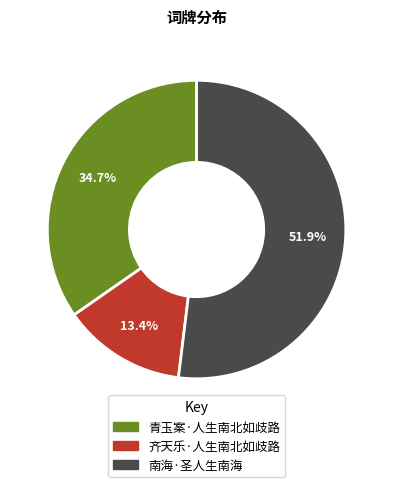

What percentage is the 青玉案·人生南北如歧路 slice, to the nearest percent?

35%